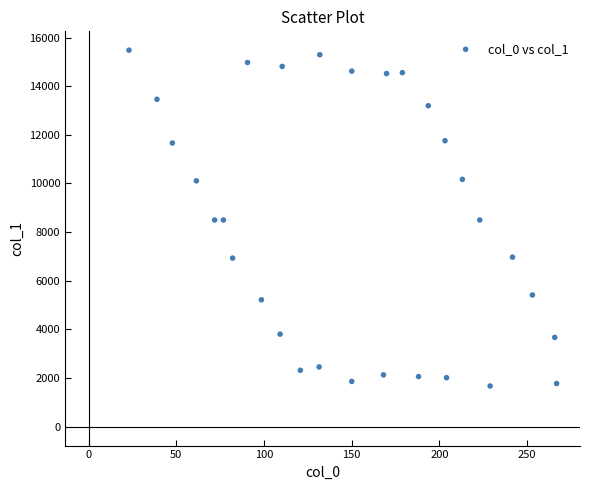

What is the range of Y values (max minus min)?

13805.5